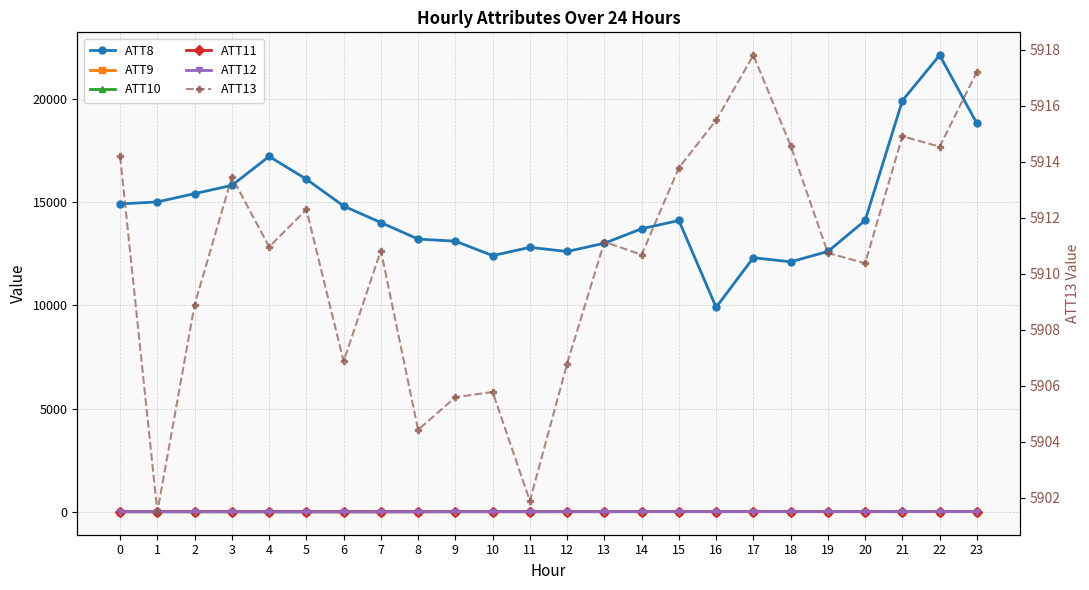

Reading left to right, transcribe all the data shown in this chart.

ATT8: 0=14900.0	1=15000.0	2=15400.0	3=15800.0	4=17200.0	5=16100.0	6=14800.0	7=14000.0	8=13200.0	9=13100.0	10=12400.0	11=12800.0	12=12600.0	13=13000.0	14=13700.0	15=14100.0	16=9900.0	17=12300.0	18=12100.0	19=12600.0	20=14100.0	21=19900.0	22=22100.0	23=18800.0
ATT9: 0=14.3	1=12.6	2=14.2	3=14.1	4=13.7	5=13.3	6=12.4	7=11.1	8=11.1	9=13.2	10=14.9	11=14.3	12=15.2	13=14.4	14=13.0	15=13.9	16=13.4	17=13.8	18=11.5	19=9.8	20=10.3	21=12.2	22=15.1	23=17.5
ATT10: 0=4.7	1=4.1	2=1.7	3=0.6	4=0.8	5=0.5	6=2.5	7=4.4	8=6.6	9=8.8	10=8.1	11=8.4	12=8.5	13=10.1	14=12.1	15=13.5	16=13.4	17=13.0	18=16.0	19=17.9	20=17.5	21=16.8	22=15.5	23=14.3
ATT11: 0=9.2	1=11.1	2=12.2	3=13.4	4=11.4	5=9.4	6=8.0	7=7.3	8=9.0	9=10.3	10=10.0	11=9.2	12=10.7	13=11.0	14=12.2	15=12.6	16=9.5	17=11.6	18=11.8	19=9.7	20=8.9	21=9.3	22=11.3	23=10.6
ATT12: 0=4.7	1=7.0	2=5.7	3=3.2	4=1.2	5=0.7	6=-0.6	7=1.6	8=2.8	9=6.3	10=8.2	11=8.1	12=7.9	13=8.3	14=9.3	15=9.4	16=10.1	17=10.6	18=12.0	19=12.9	20=12.7	21=13.8	22=12.4	23=10.0
ATT13: 0=5914.2	1=5901.5	2=5908.9	3=5913.5	4=5911.0	5=5912.3	6=5906.9	7=5910.8	8=5904.4	9=5905.6	10=5905.8	11=5901.9	12=5906.8	13=5911.1	14=5910.7	15=5913.8	16=5915.5	17=5917.8	18=5914.6	19=5910.7	20=5910.4	21=5914.9	22=5914.5	23=5917.2